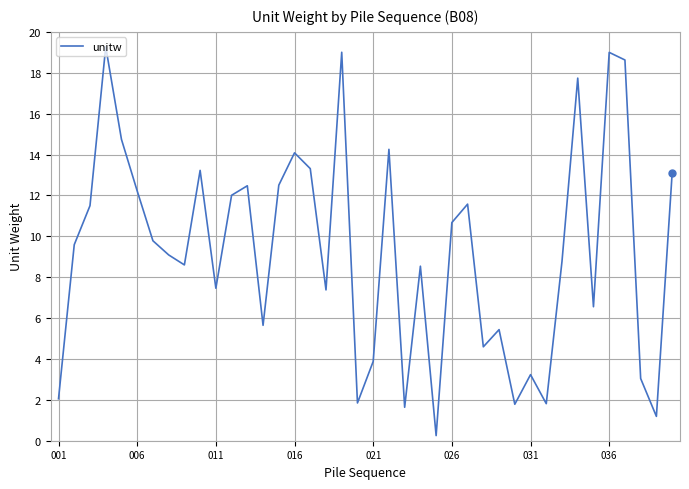

What is the sum of all values?

371.4